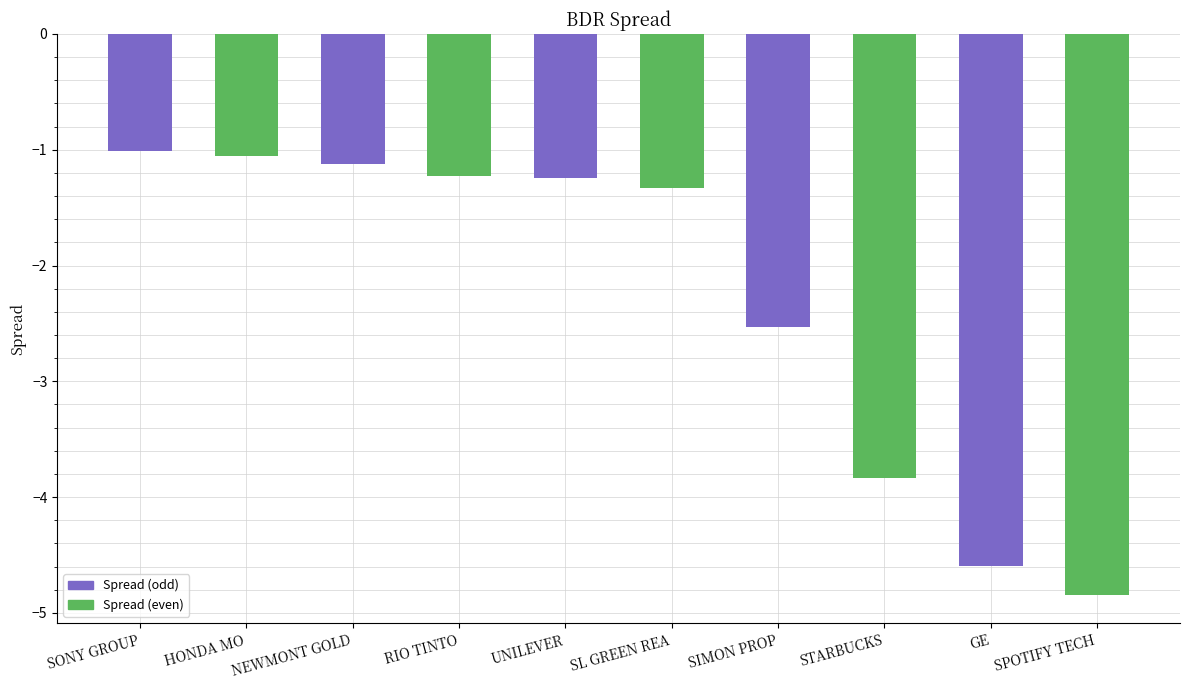

What is the smallest value displayed?

-4.8